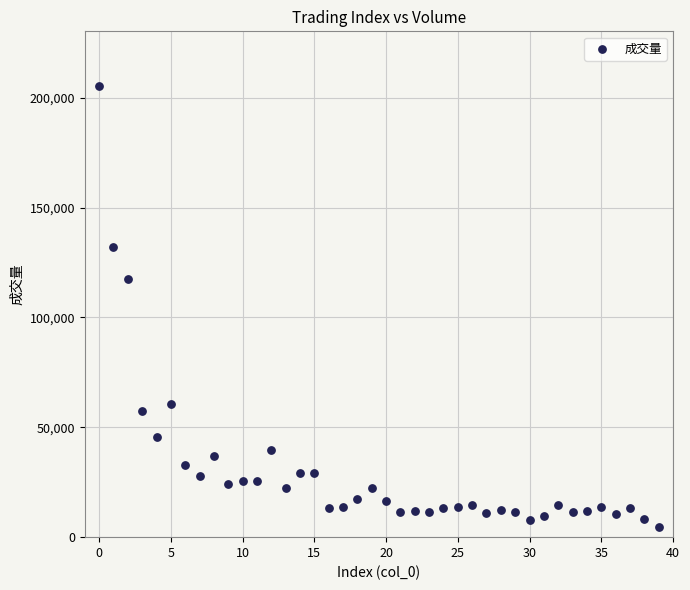

What Y value in the scatter plot is closest to 105183?

117301